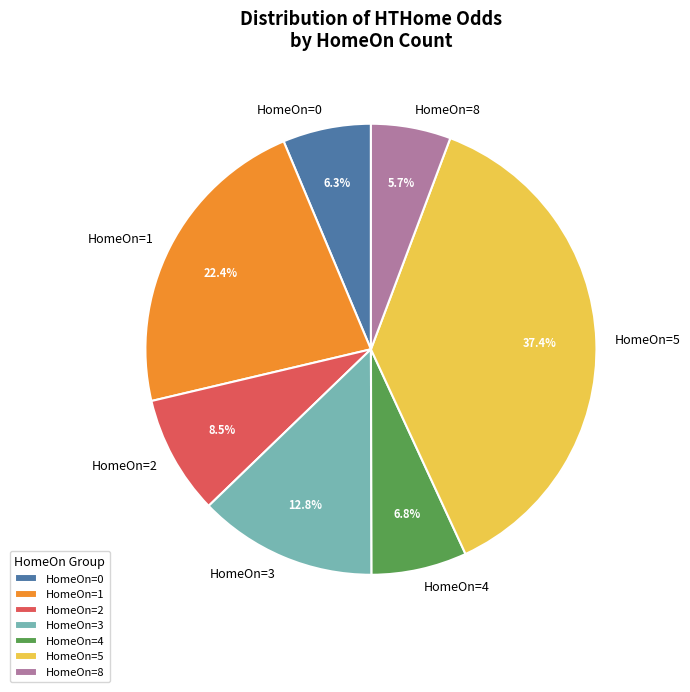

To the nearest percent, what is the average slice percentage?

14%